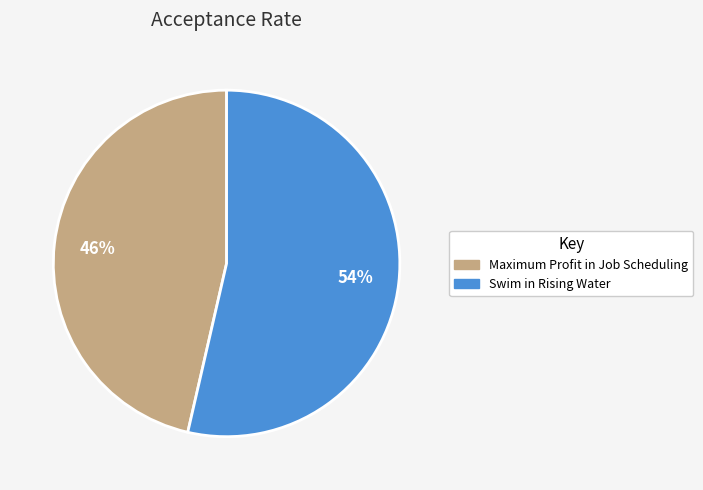

Is it true that Maximum Profit in Job Scheduling is 41% of the pie?

False